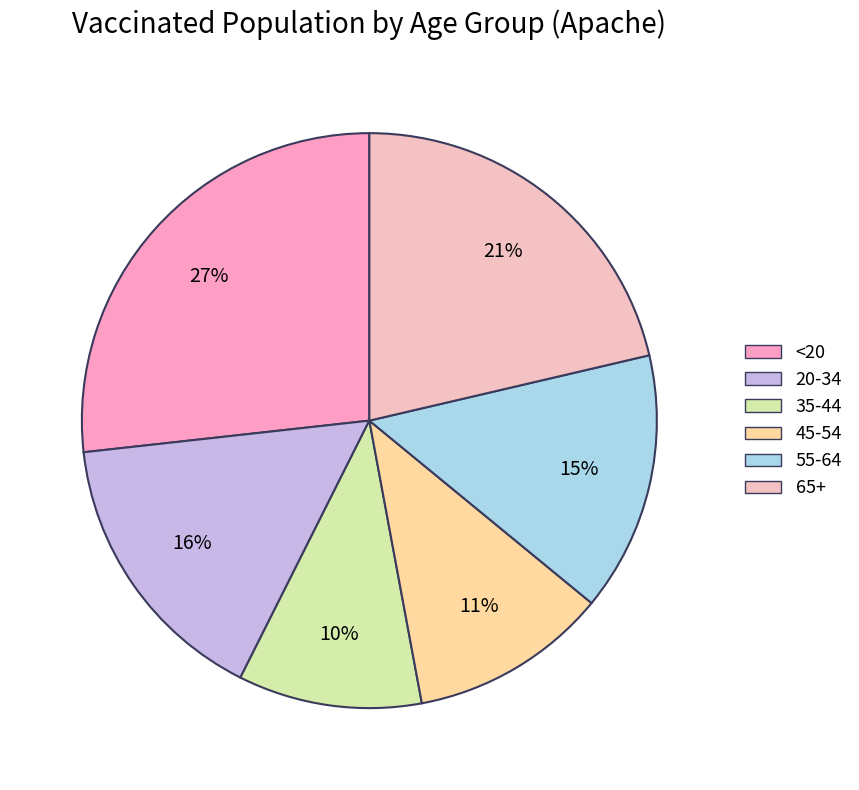

Combined, do 45-54 and 20-34 account for over 50%?

No